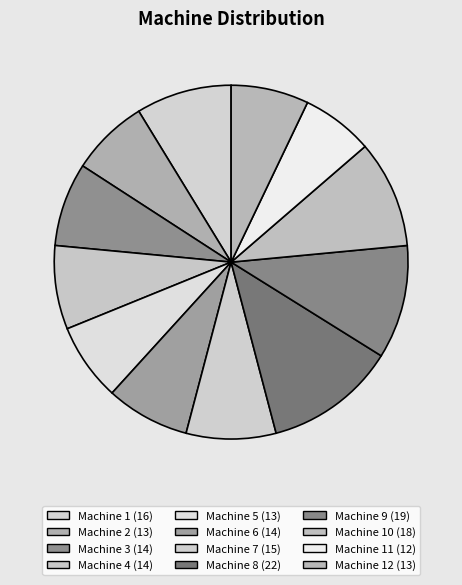

Count the number of slices in the pie.

12